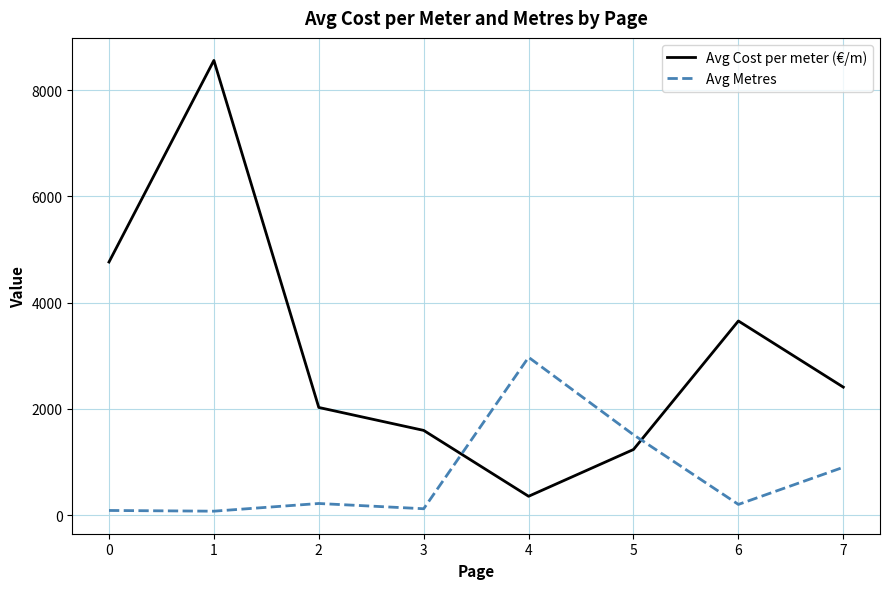

True or false: Avg Metres has more than 1 points higher than both neighbors.

True